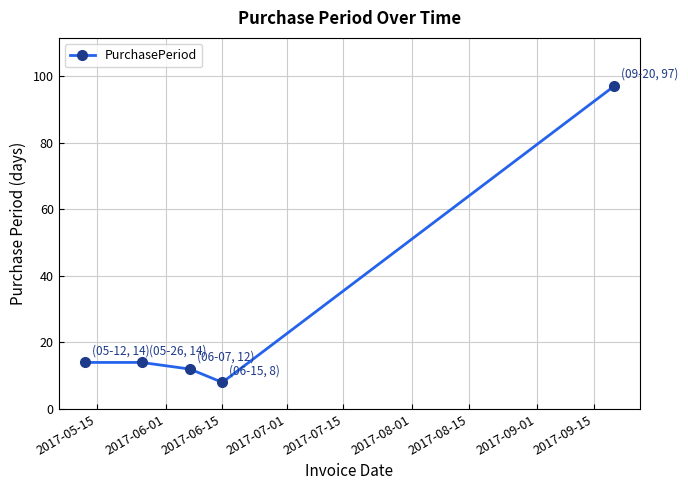

What is the average value?

29